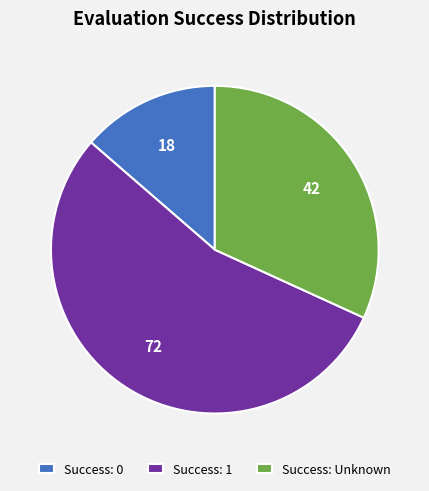

Which slice is the smallest?

Success: 0